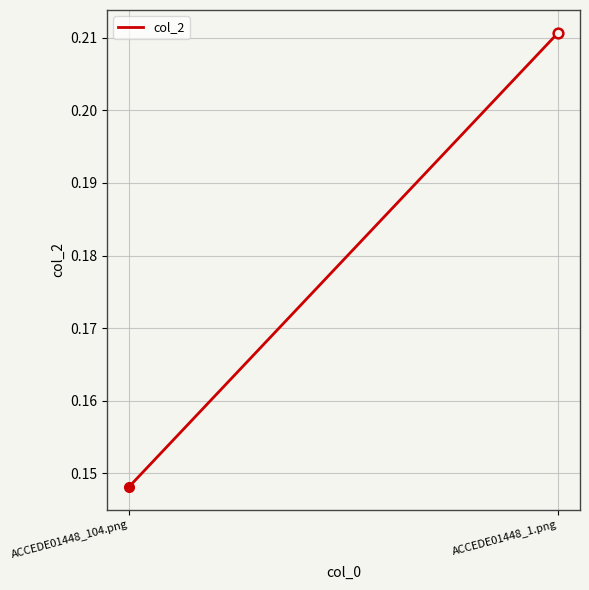

Reading right to left, extract all data points from this chart.

0.2	0.1